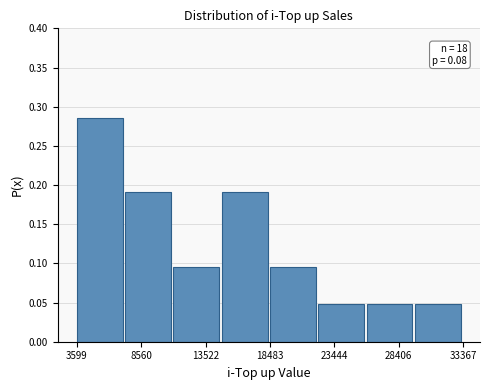

Over which range of the x-axis is the bar tallest?

3500 to 7500